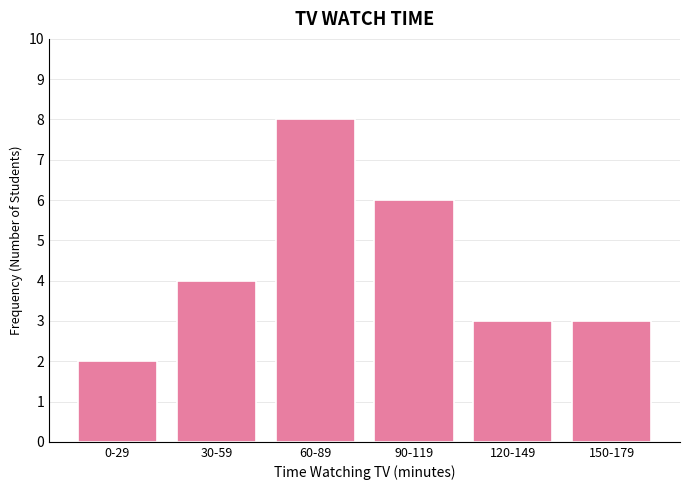

Reading left to right, what are all the values shown in this chart?

0-29=2	30-59=4	60-89=8	90-119=6	120-149=3	150-179=3